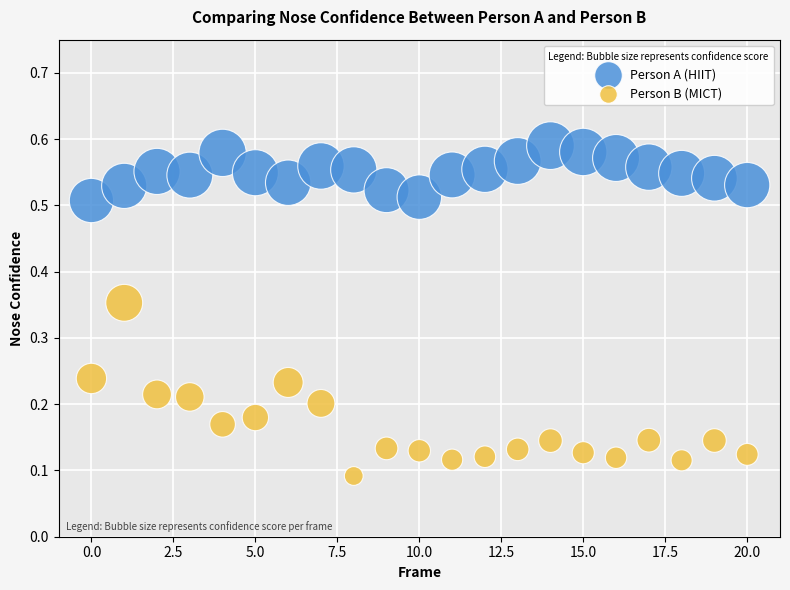

Which series has the largest Y range (max minus min)?

Person B (MICT)